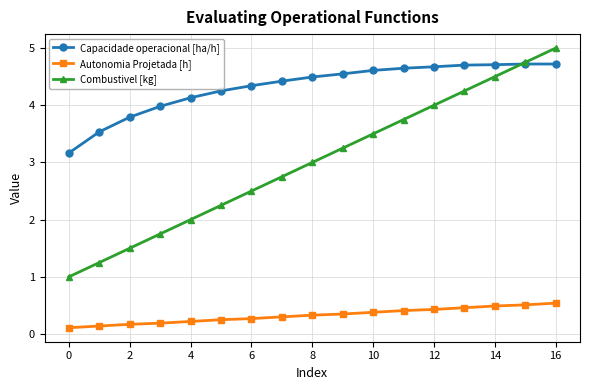

What are all the series names shown in the legend?

Capacidade operacional [ha/h], Autonomia Projetada [h], Combustivel [kg]